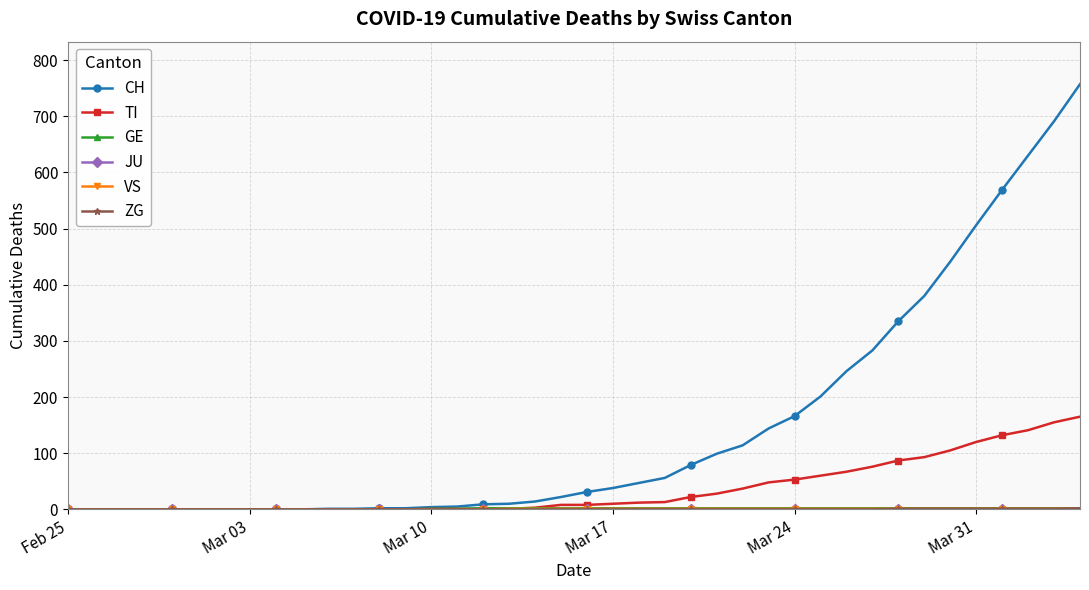

What is the maximum value shown in the chart?

757